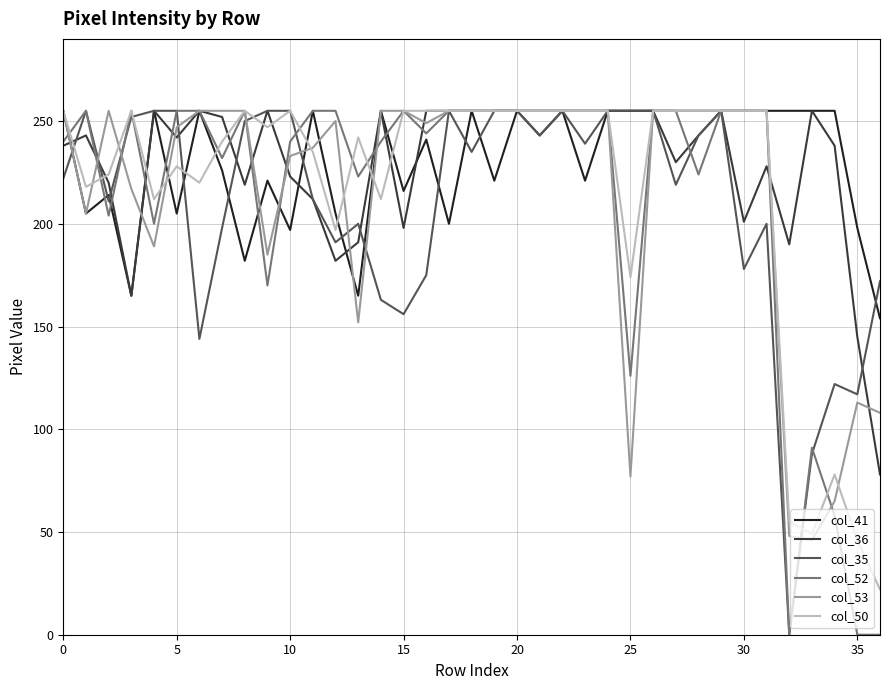

How many lines are shown in the chart?

6